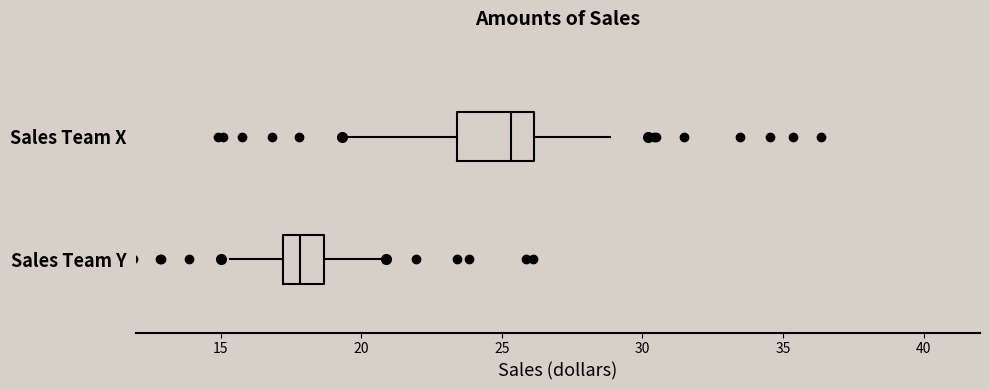

Where is the left edge of the box for Sales Team X on the x-axis? The values are not printed on the chart, so give them approximately, as read against the axis.

23.5